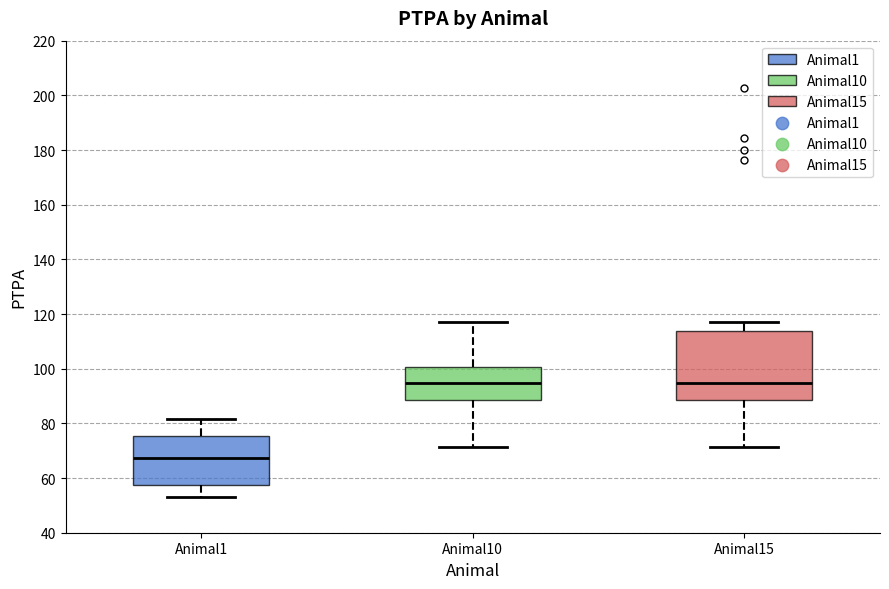

Where is the lower edge of the box for Animal10 on the y-axis? The values are not printed on the chart, so give them approximately, as read against the axis.

88